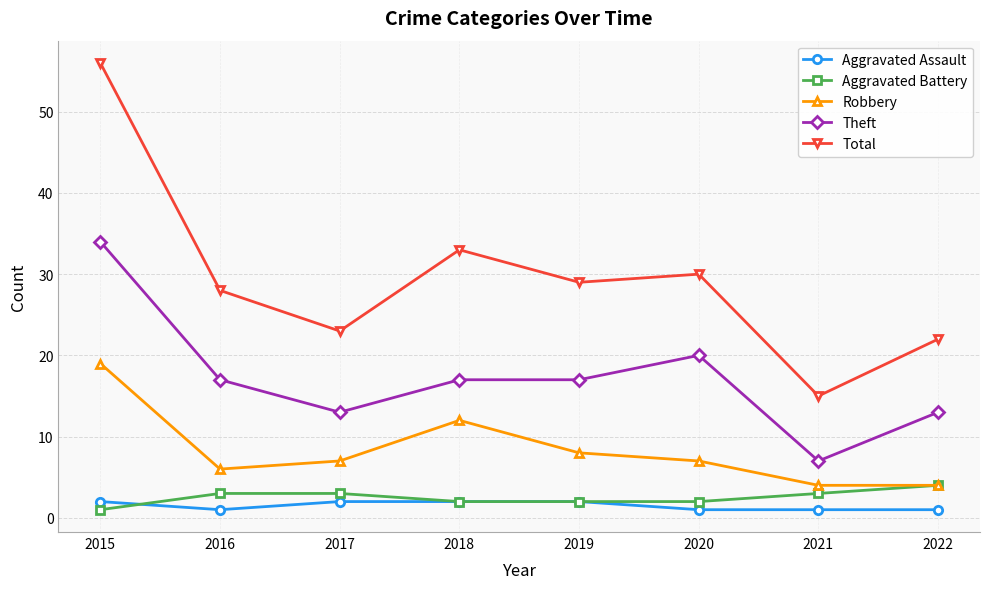

Reading right to left, list all the values displayed in this chart.

Aggravated Assault: 2022=1	2021=1	2020=1	2019=2	2018=2	2017=2	2016=1	2015=2
Aggravated Battery: 2022=4	2021=3	2020=2	2019=2	2018=2	2017=3	2016=3	2015=1
Robbery: 2022=4	2021=4	2020=7	2019=8	2018=12	2017=7	2016=6	2015=19
Theft: 2022=13	2021=7	2020=20	2019=17	2018=17	2017=13	2016=17	2015=34
Total: 2022=22	2021=15	2020=30	2019=29	2018=33	2017=23	2016=28	2015=56